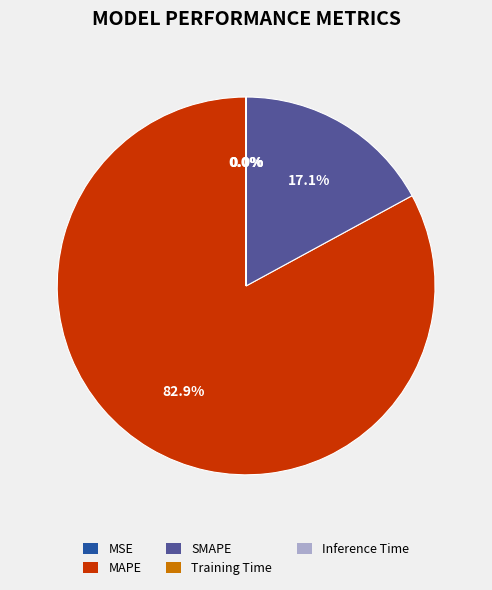

What is the largest slice in the pie chart?

MAPE